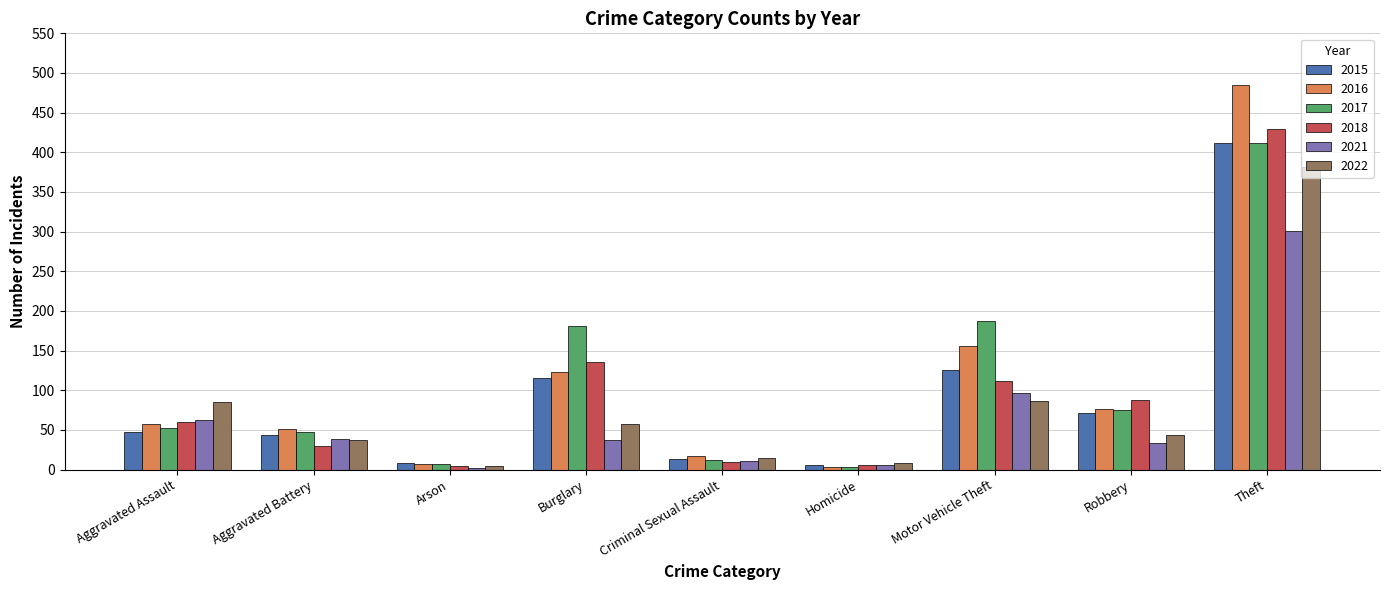

At which category is the sum across all series the highest?

Theft